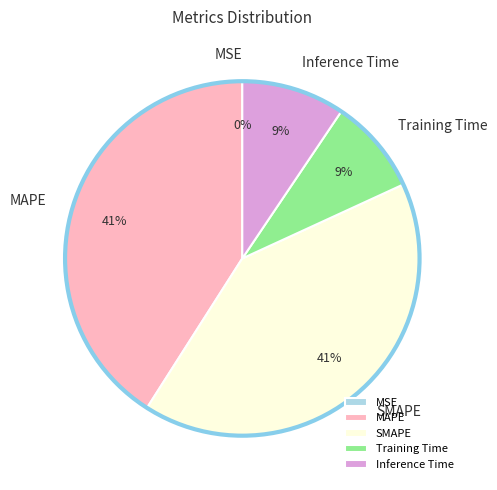

To the nearest percent, what portion does SMAPE represent?

41%